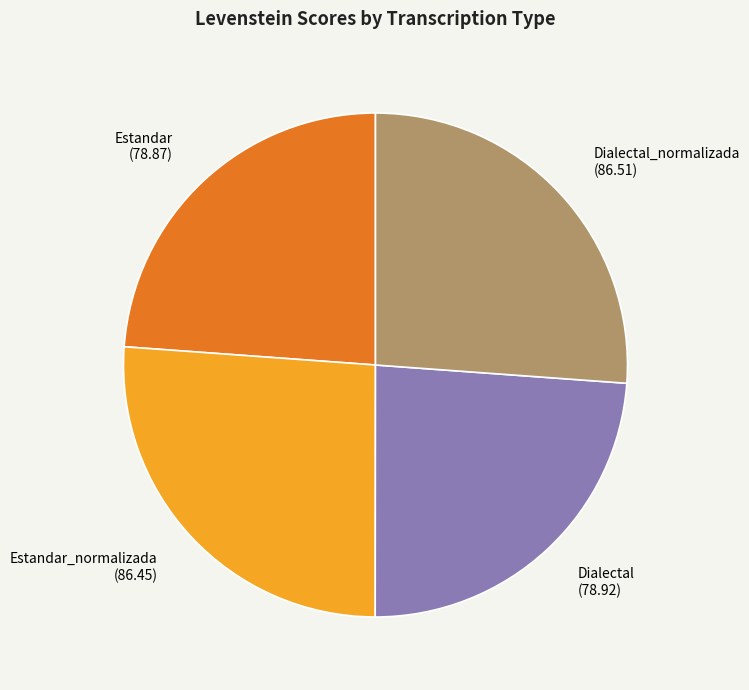

Is the sum of Estandar and Dialectal greater than half?

No